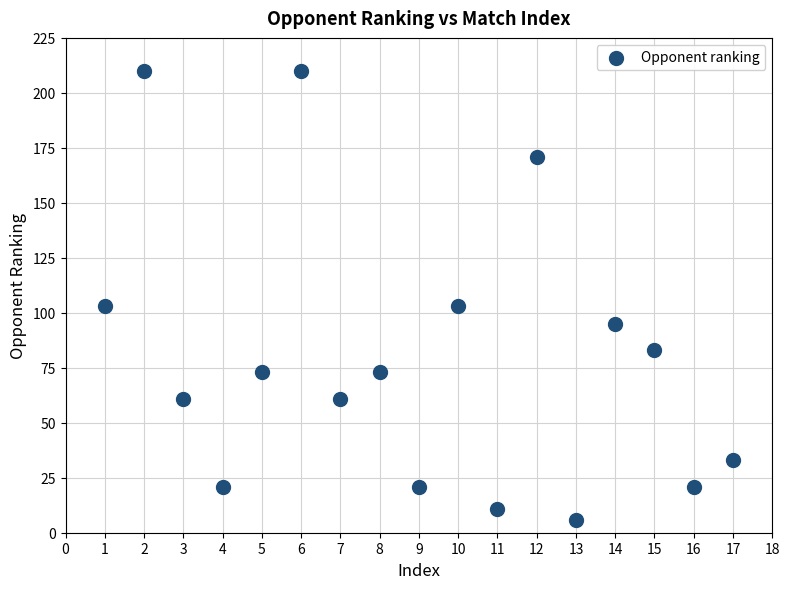

What is the range of X values (max minus min)?

16